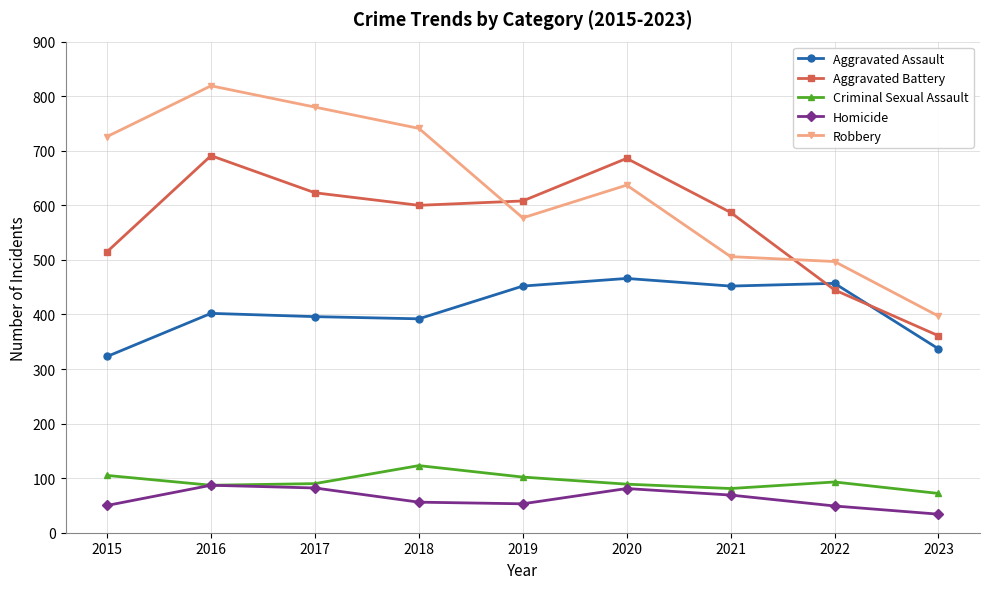

Where is the first local maximum for Robbery?

2016